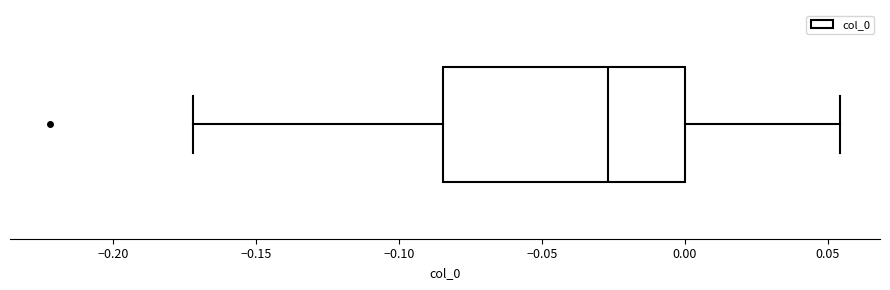

Where does the left whisker of the box end on the x-axis? The values are not printed on the chart, so give them approximately, as read against the axis.

-0.170